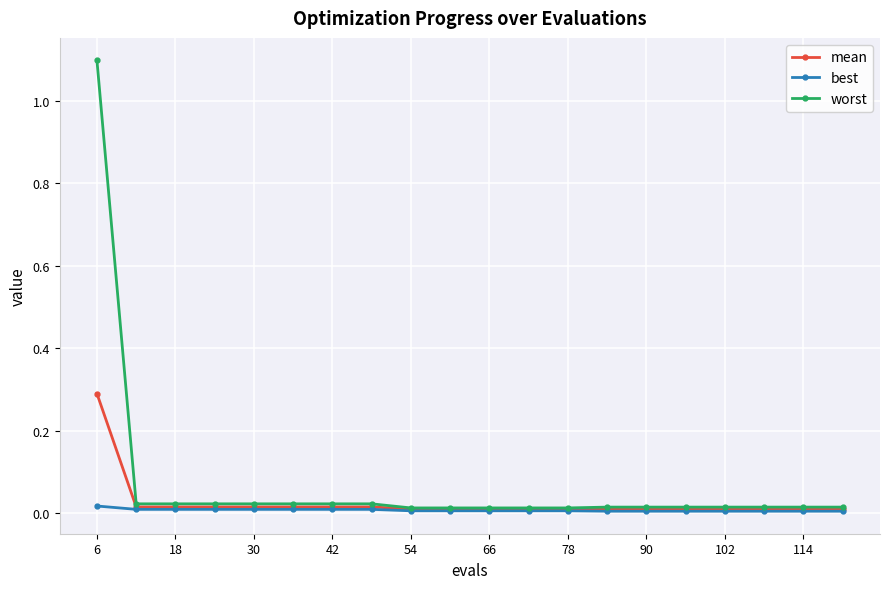

Rank the series by their maximum value, from highest to lowest.

worst, mean, best